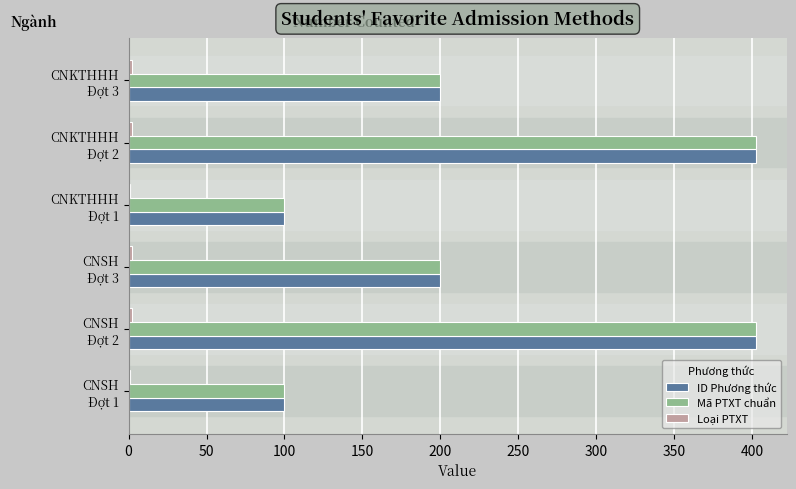

How many series are shown in this chart?

3